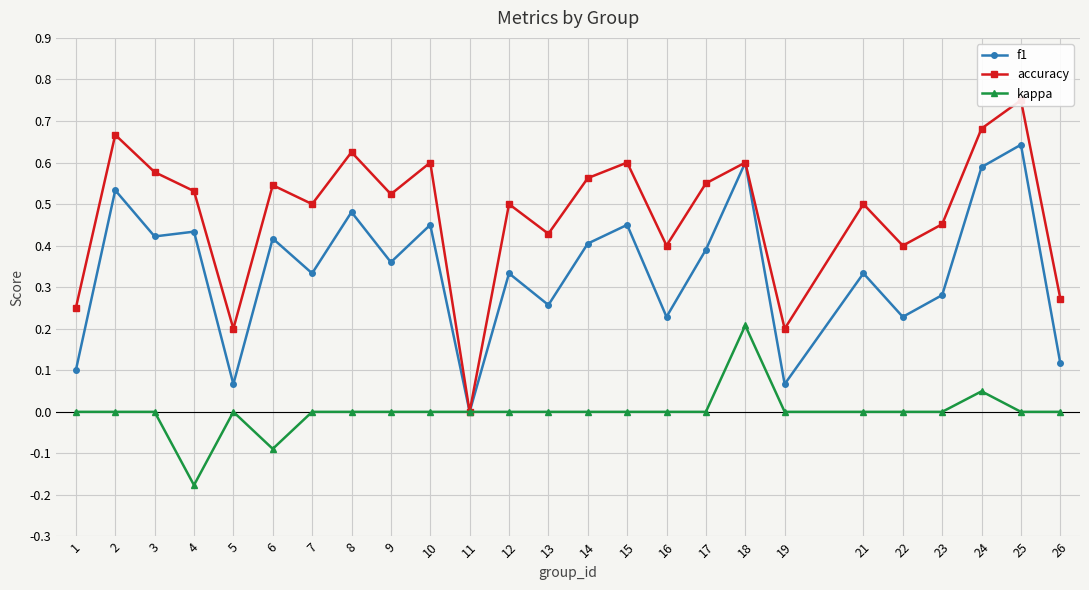

At which label does accuracy reach its minimum?

11